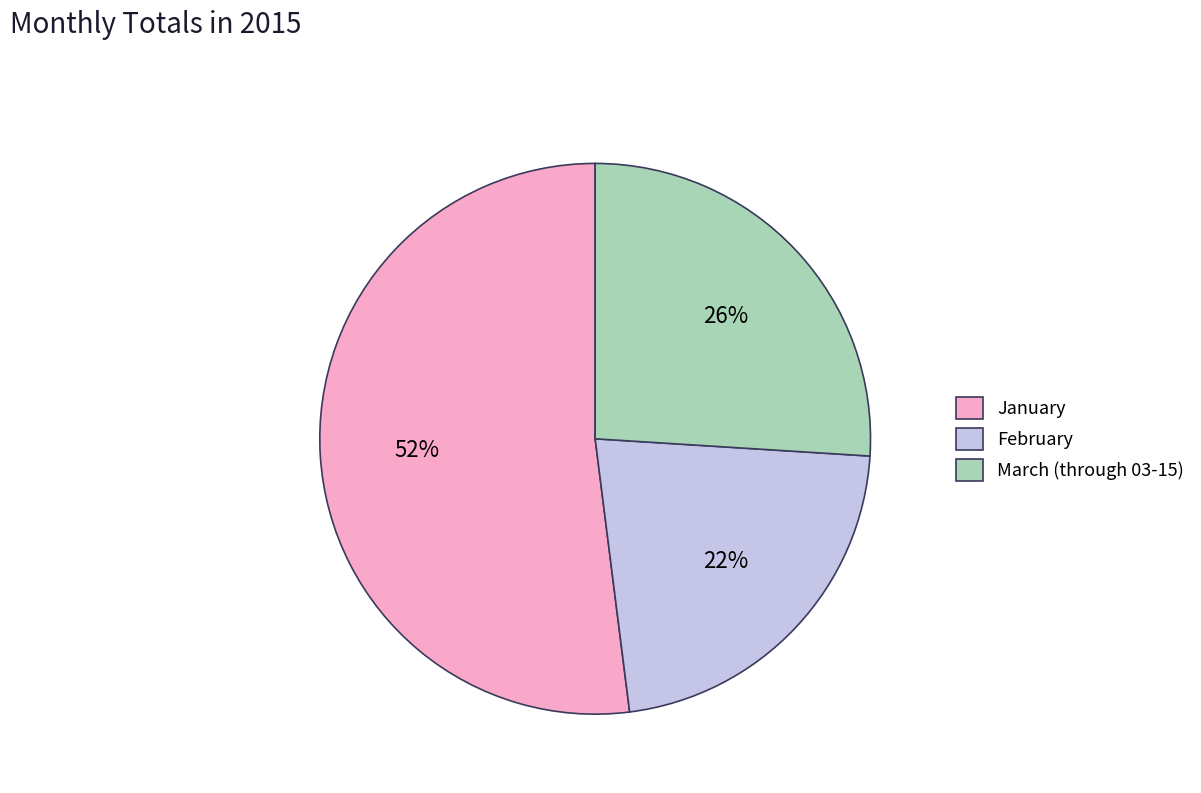

Which slice is the largest?

January